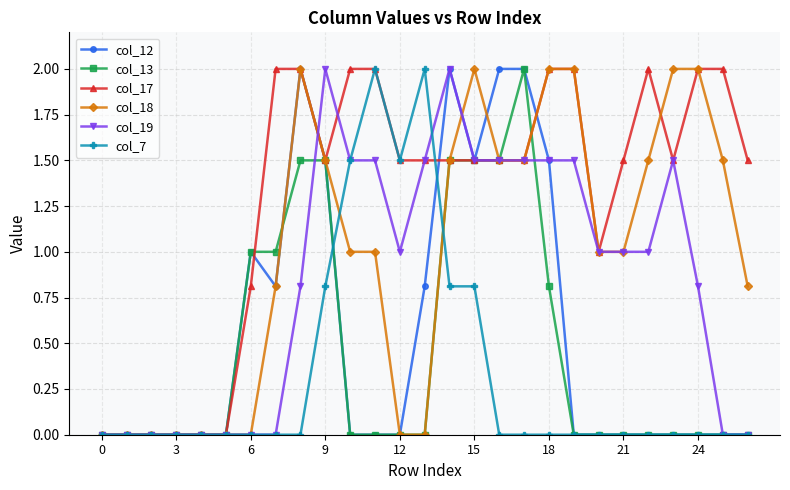

What is the difference between the maximum and minimum values in the col_13 series?

2.0